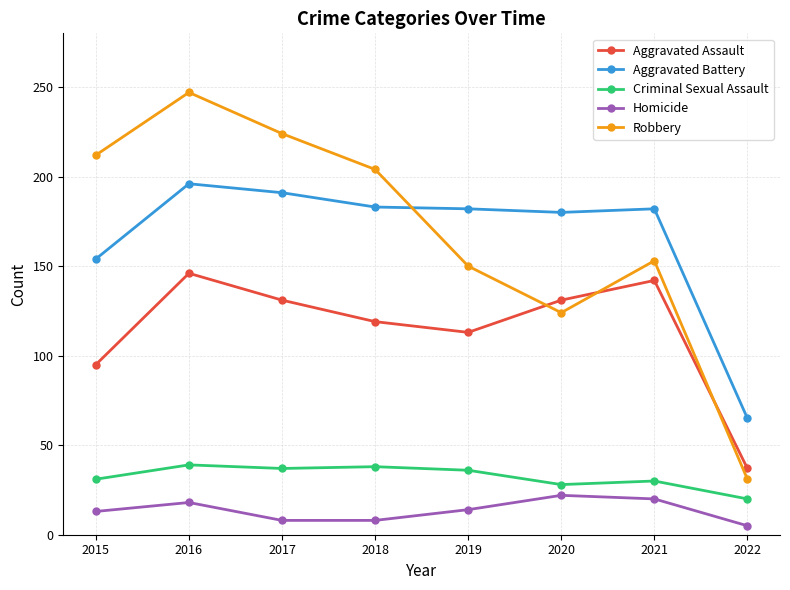

How many interior local peaks does the Robbery series have?

2